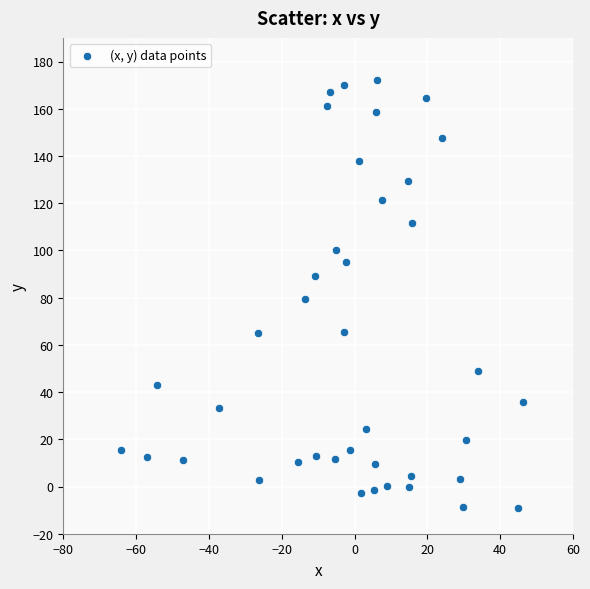

What is the range of X values (max minus min)?

110.4